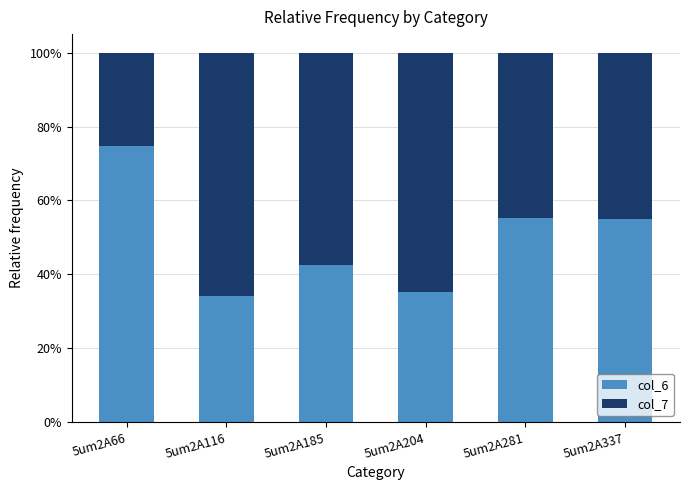

What is the minimum value for col_6?

34.0